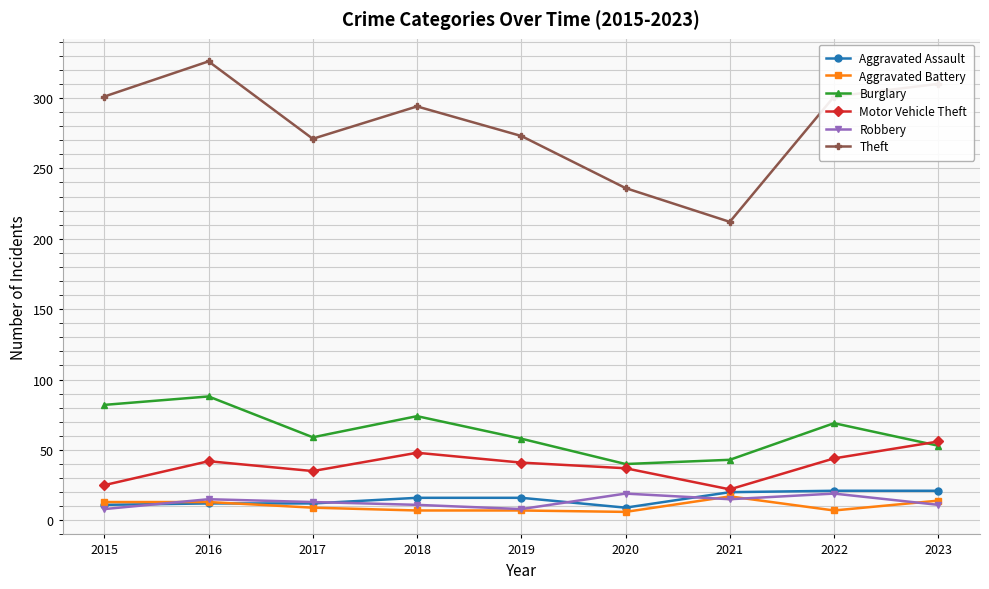

Which series has the largest range (max minus min)?

Theft